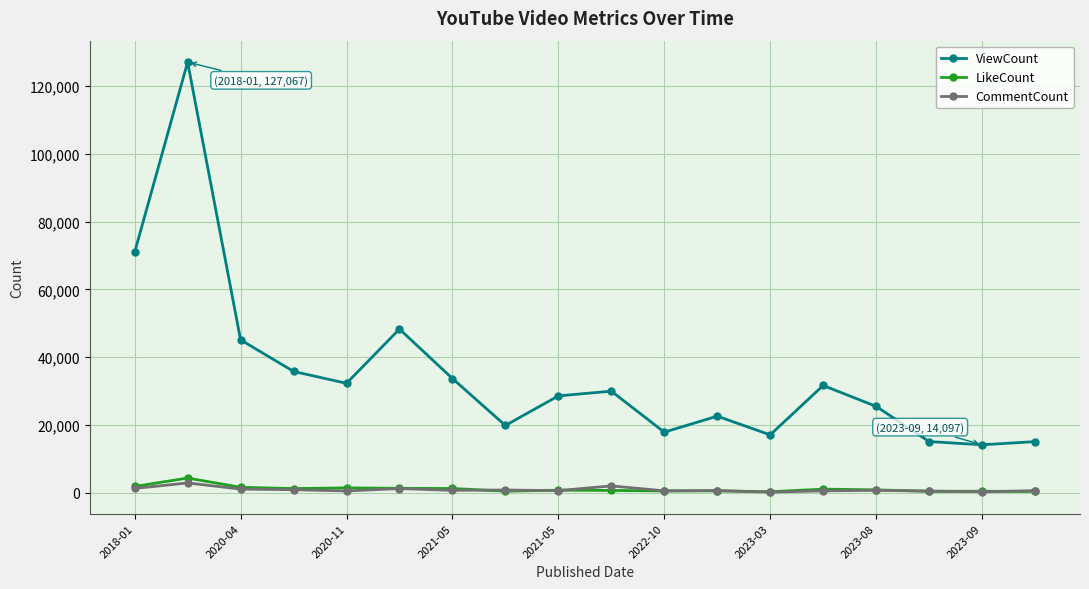

What is the maximum value shown in the chart?

127067